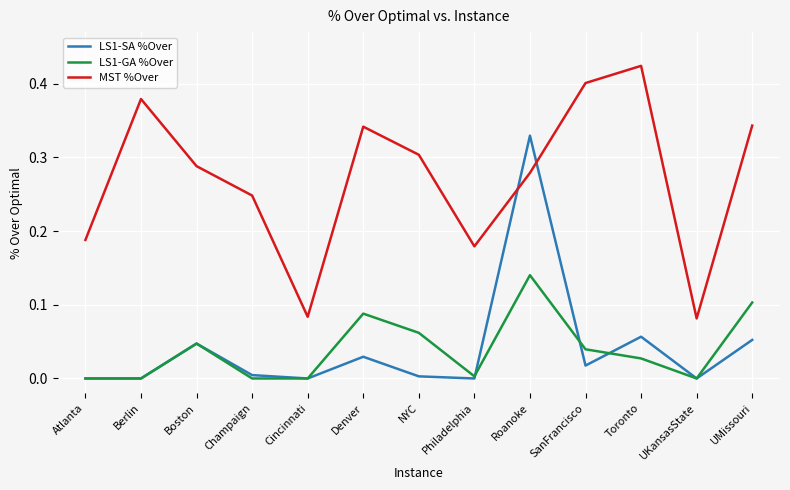

At SanFrancisco, list the series in order from smallest to largest.

LS1-SA %Over, LS1-GA %Over, MST %Over